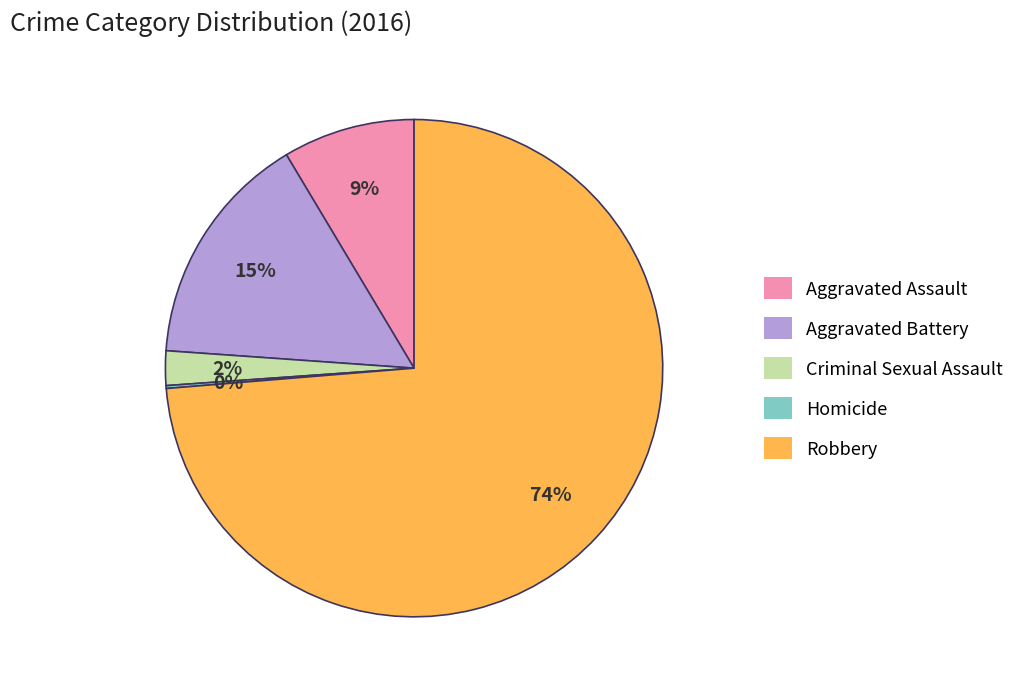

To the nearest percent, what is the difference between the largest and smallest slice percentages?

74%